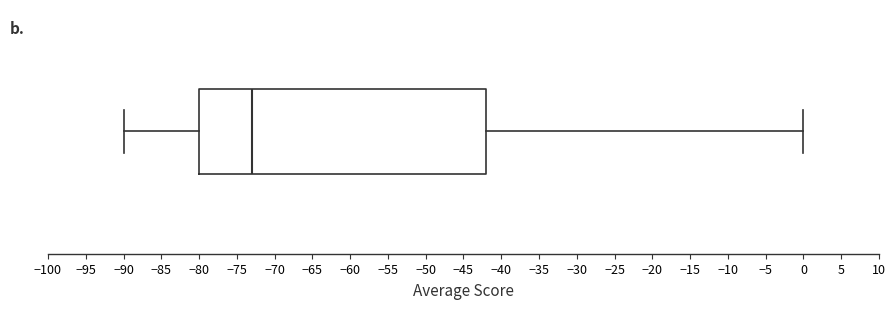

Read this box plot against the x-axis: the position of the median line, the range covered by the box, and the ends of both whiskers. The values are not printed on the chart, so give them approximately, as read against the axis.

median -73, box -80 to -42, whiskers -90 to 0